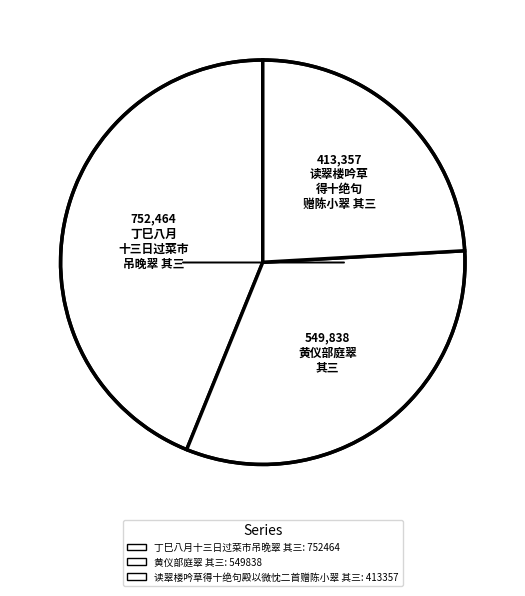

What is the change in value from 丁巳八月十三日过菜市吊晚翠 其三 to 黄仪部庭翠 其三?

-202626